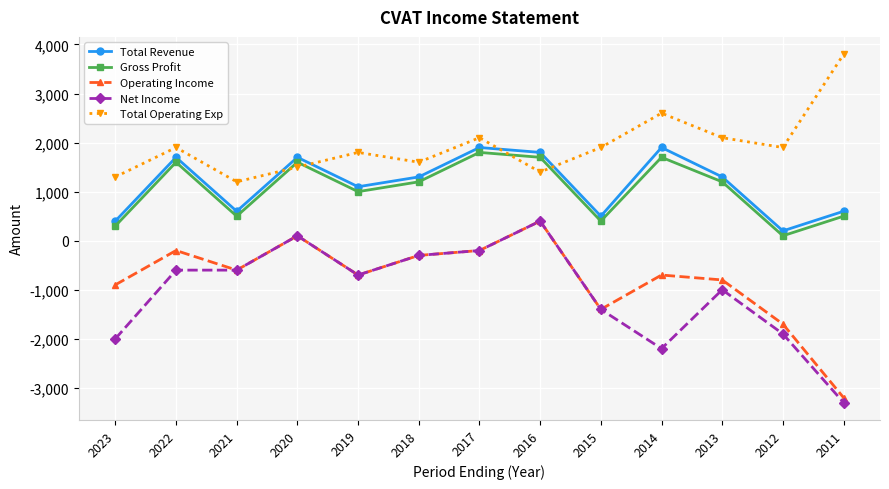

What is the sum of all Total Revenue values?

15000